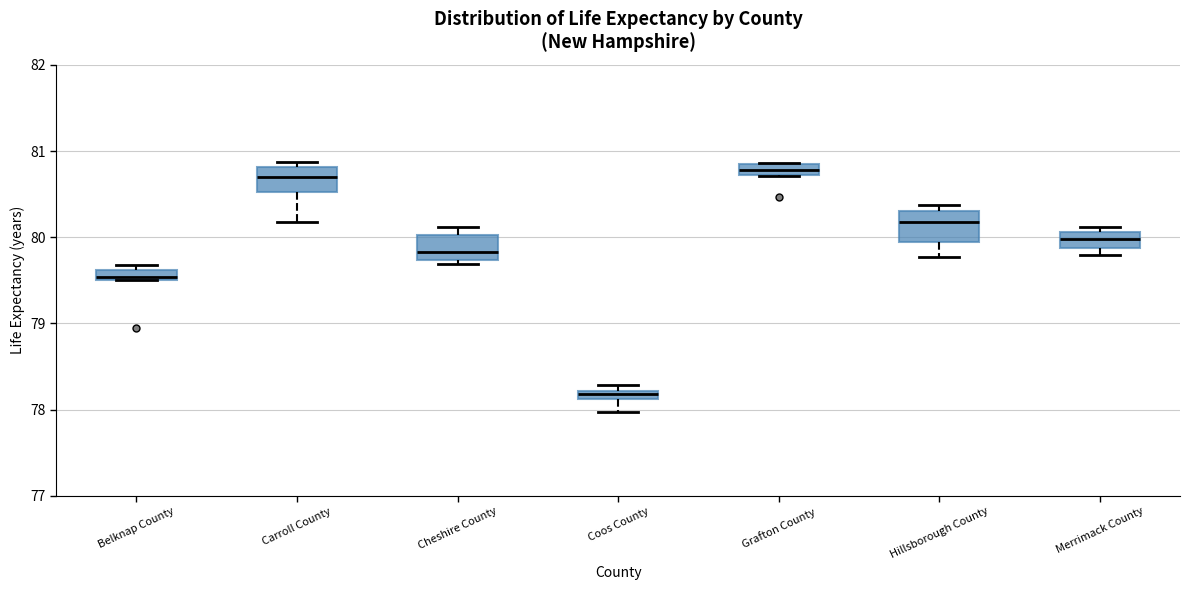

Which box's median line is the lowest?

Coos County